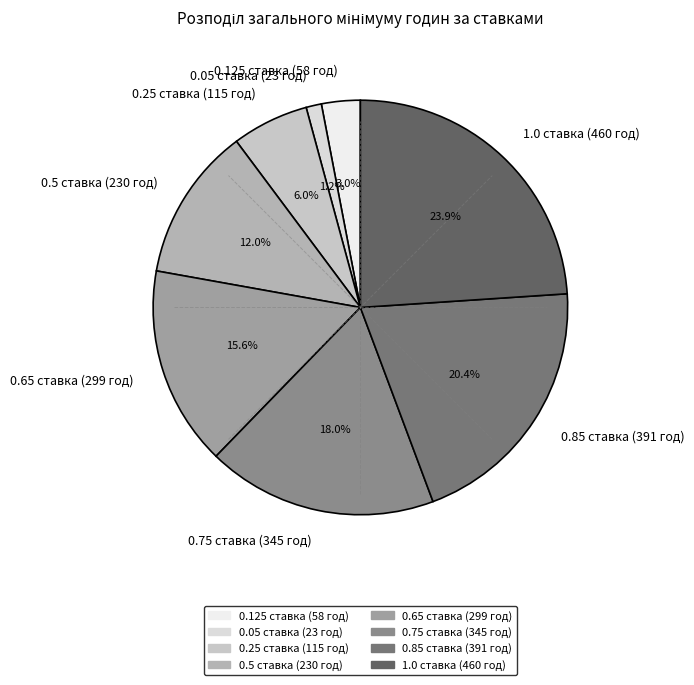

To the nearest percent, what percentage of the pie is 0.25 ставка (115 год)?

6%